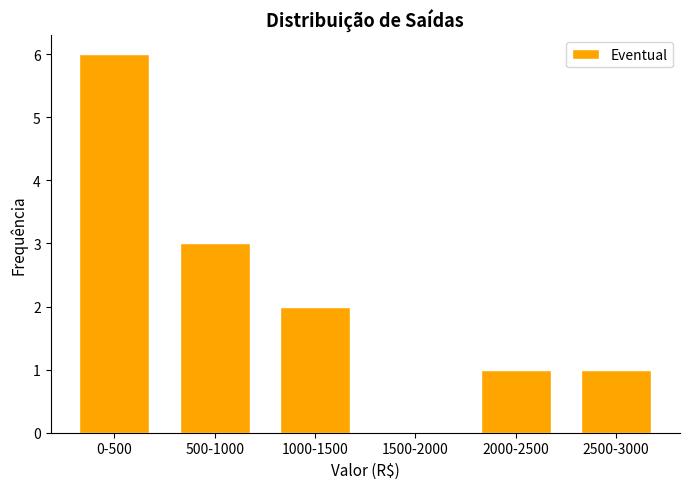

Reading right to left, what are all the values shown in this chart?

2500-3000=1	2000-2500=1	1500-2000=0	1000-1500=2	500-1000=3	0-500=6